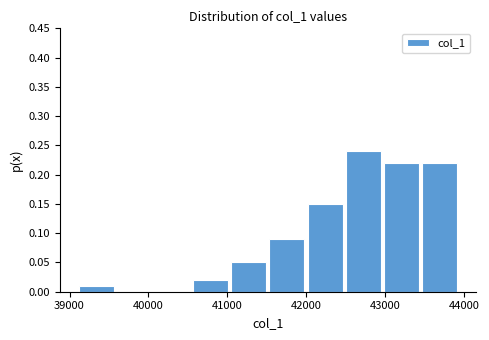

Reading left to right, list every bar in this chart as the range it spans on the x-axis followed by its height. Neither the bar edges nor the heights are printed on the chart, so give them approximately, as read against the axes.

39100 to 39600: 0.01
39600 to 40100: 0
40100 to 40600: 0
40600 to 41100: 0.02
41100 to 41500: 0.05
41500 to 42000: 0.09
42000 to 42500: 0.15
42500 to 43000: 0.24
43000 to 43500: 0.22
43500 to 44000: 0.22